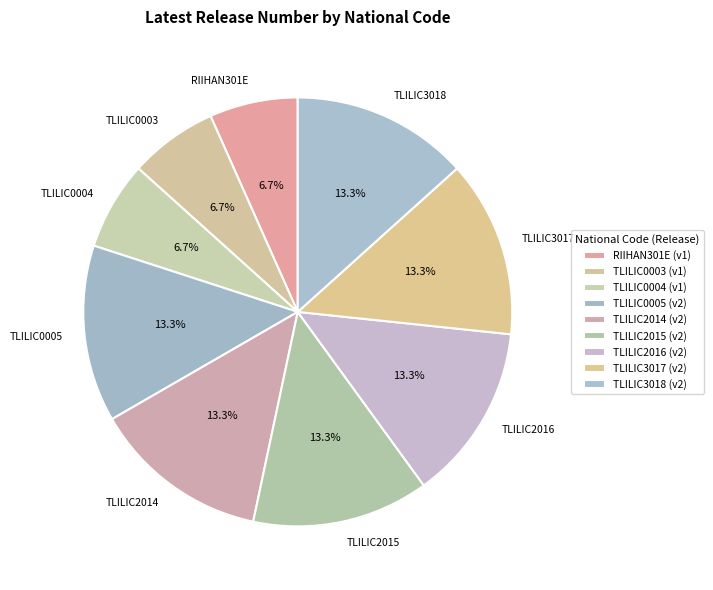

To the nearest percent, what is the difference between the largest and smallest slice percentages?

7%